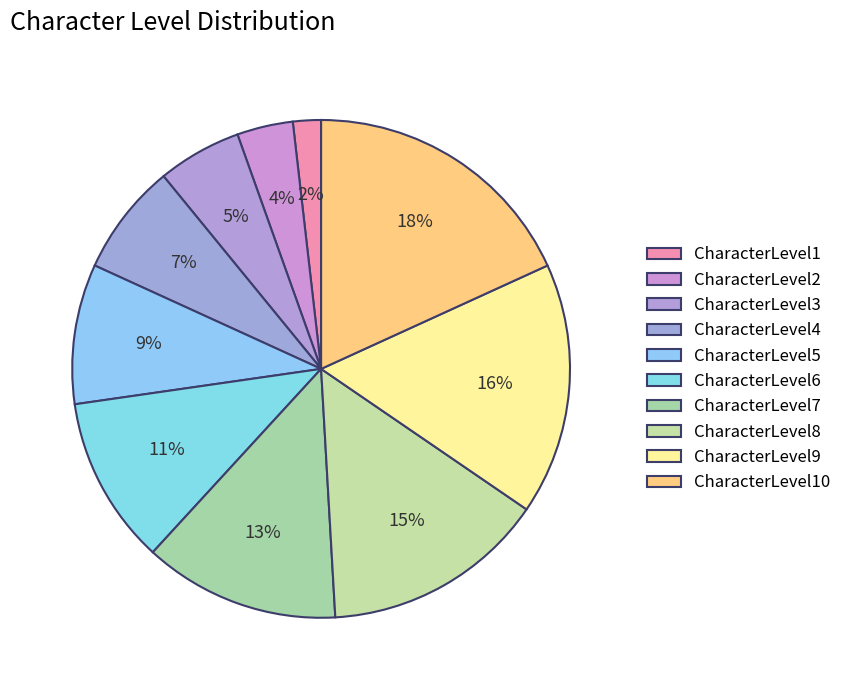

How many slices are in this pie chart?

10